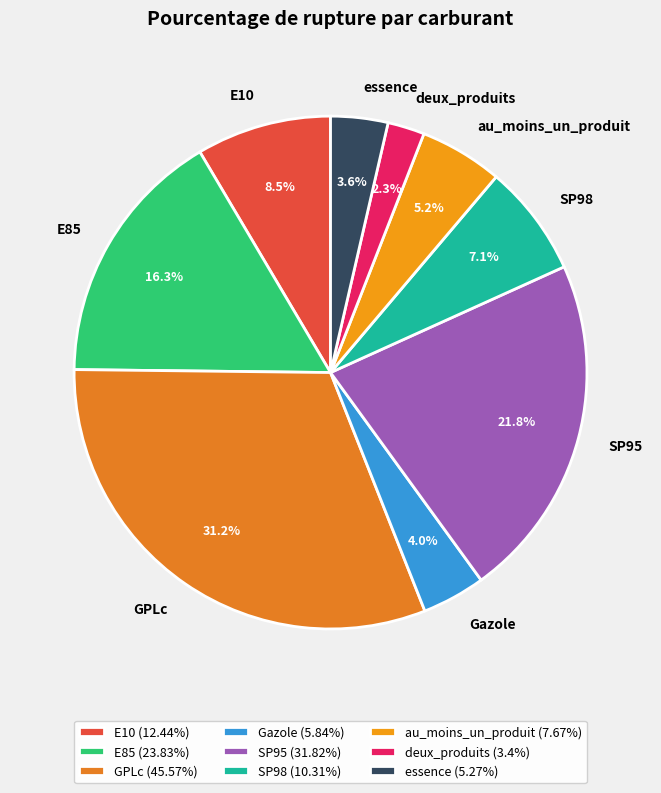

To the nearest percent, what is the average slice percentage?

11%